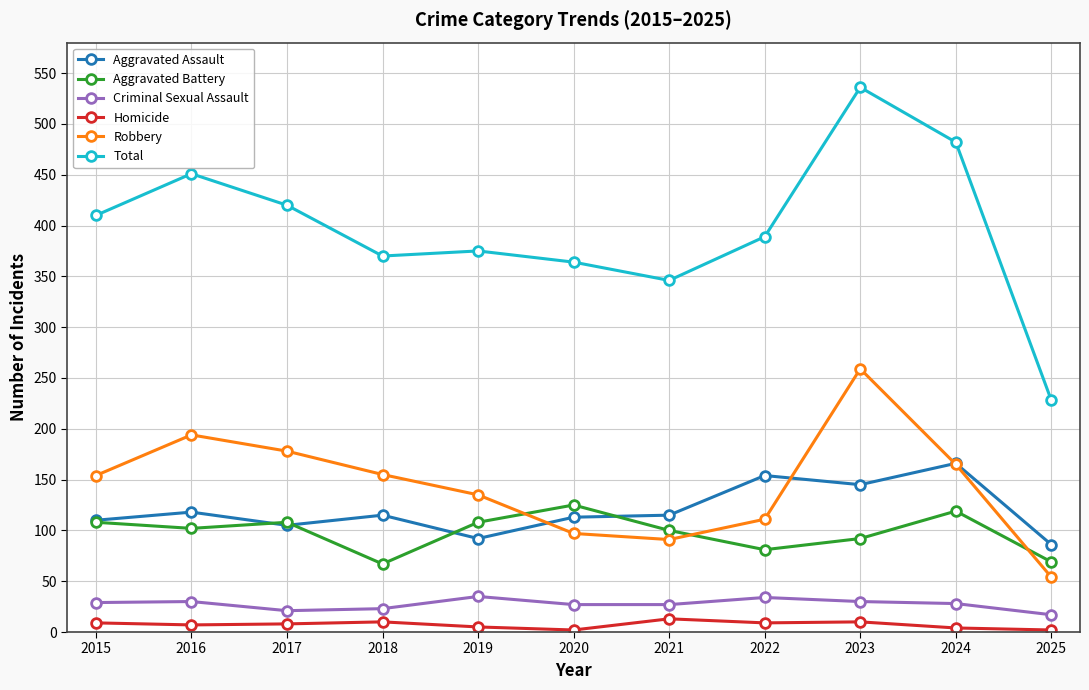

Which series has the widest spread of values?

Total